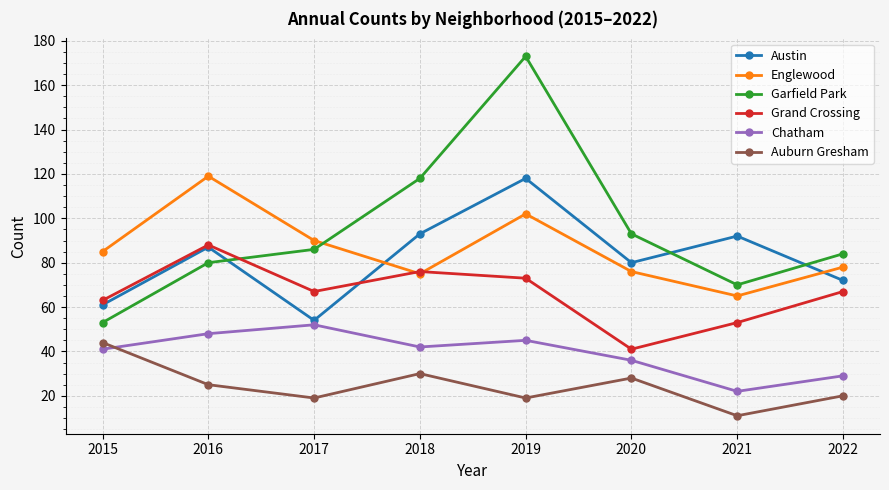

What are all the series names shown in the legend?

Austin, Englewood, Garfield Park, Grand Crossing, Chatham, Auburn Gresham